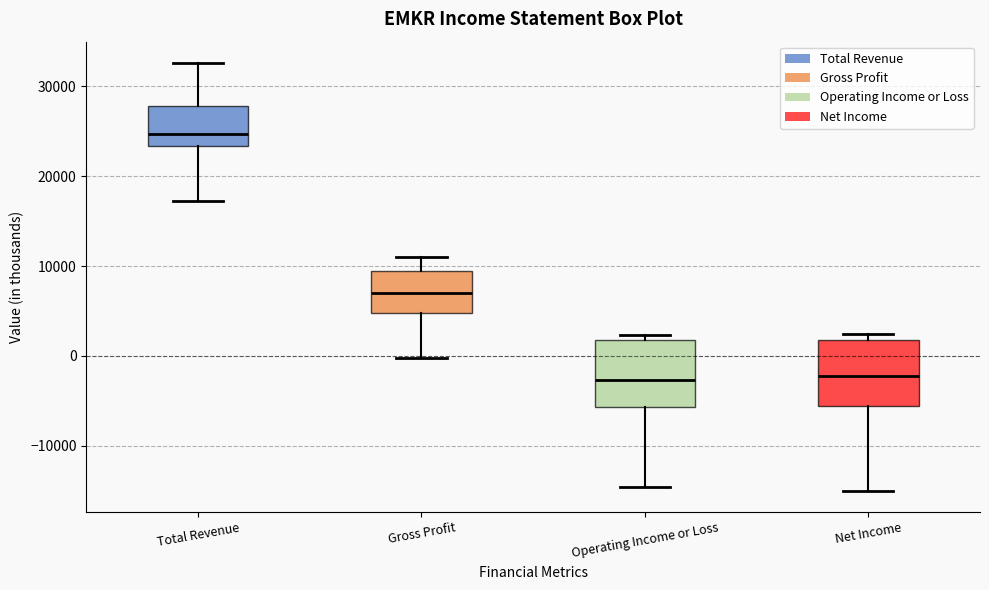

Where does the lower whisker of the box for Total Revenue end on the y-axis? The values are not printed on the chart, so give them approximately, as read against the axis.

17000